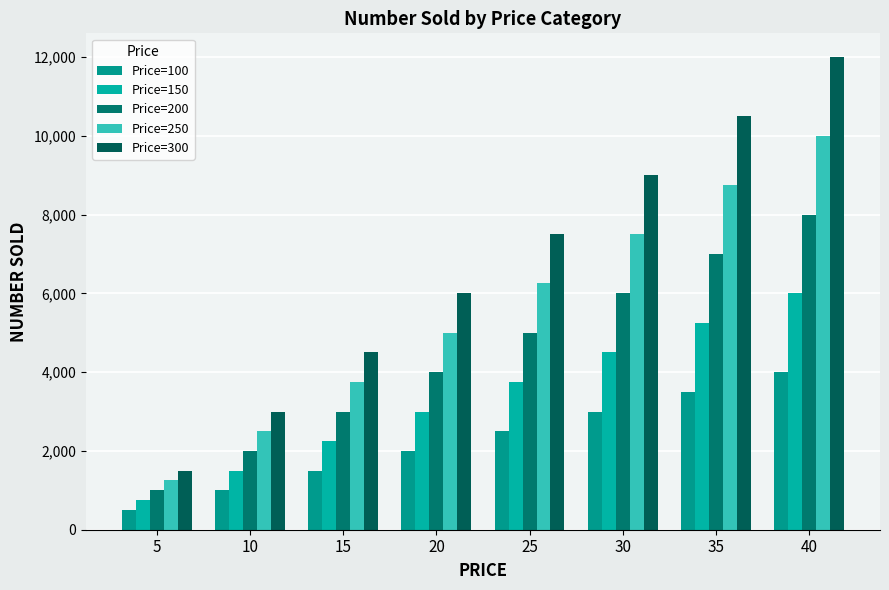

Between 15 and 40, which series saw the biggest shift?

Price=300